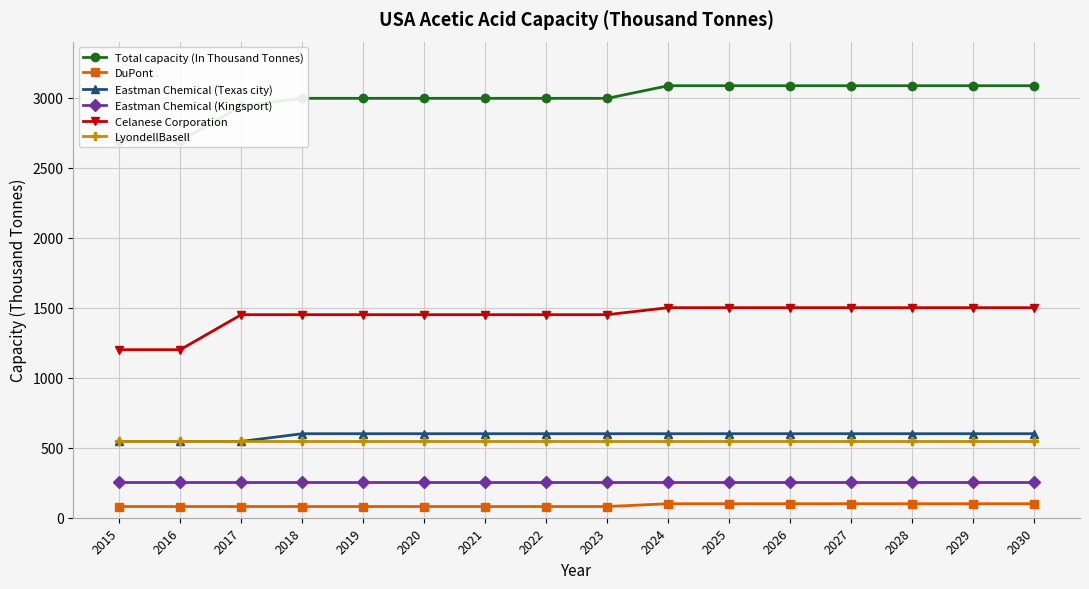

Which series changed the most between 2021 and 2027?

Total capacity (In Thousand Tonnes)